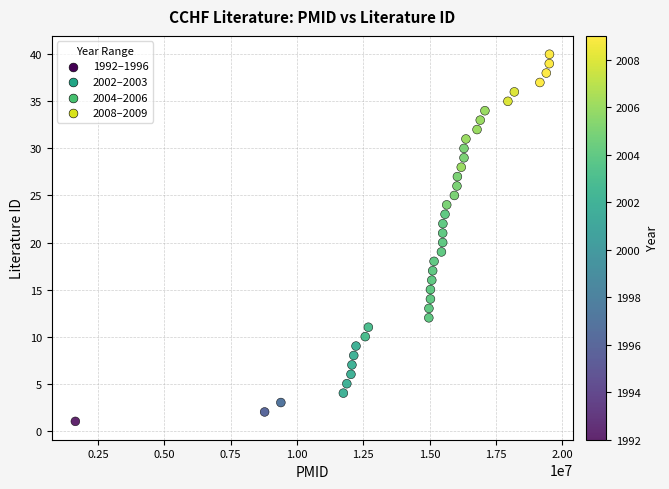

What is the range of X values (max minus min)?

17881323